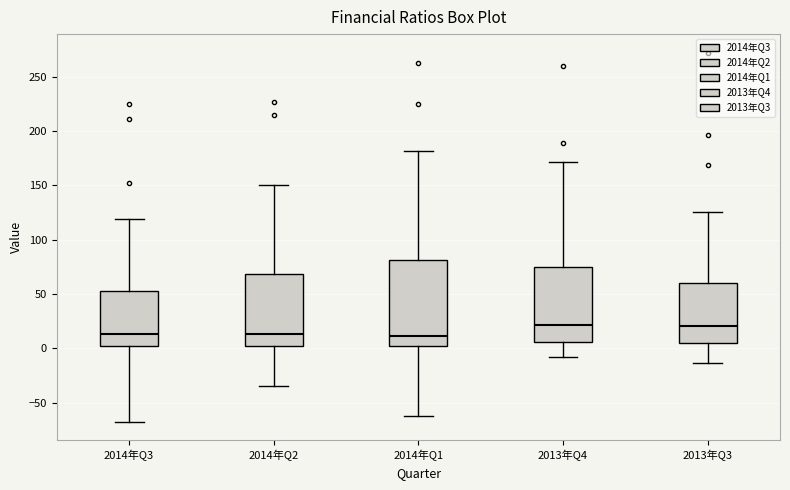

Comparing the boxes themselves (not the whiskers), which one is the tallest?

2014年Q1